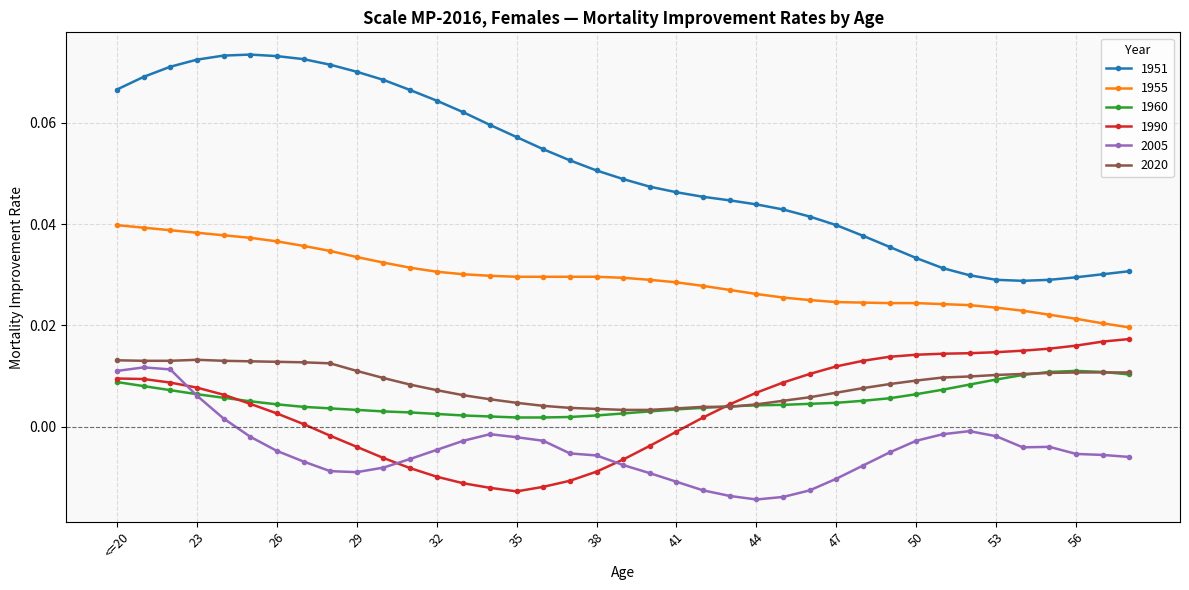

True or false: 2005 and 1951 cross at least once.

False